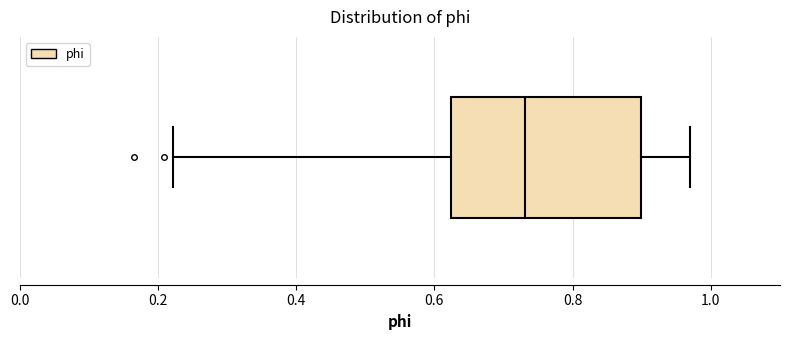

Transcribe this box plot: give where the median line is, the range the box spans, and where the two whiskers end, as read against the x-axis. The values are not printed on the chart, so give them approximately, as read against the axis.

median 0.74, box 0.62 to 0.90, whiskers 0.22 to 0.98